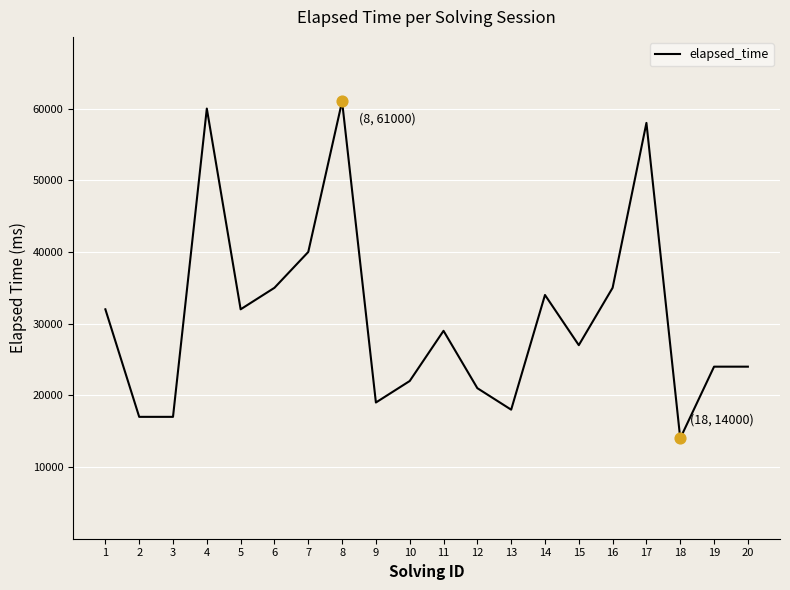

What is the change in value from 7 to 10?

-18000